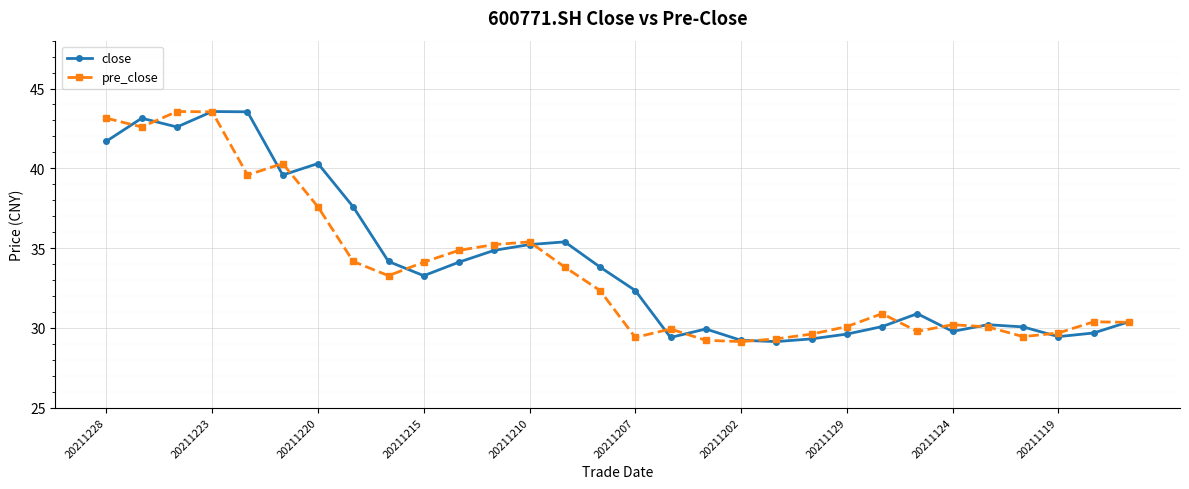

True or false: pre_close has more than 0 points higher than both neighbors.

True